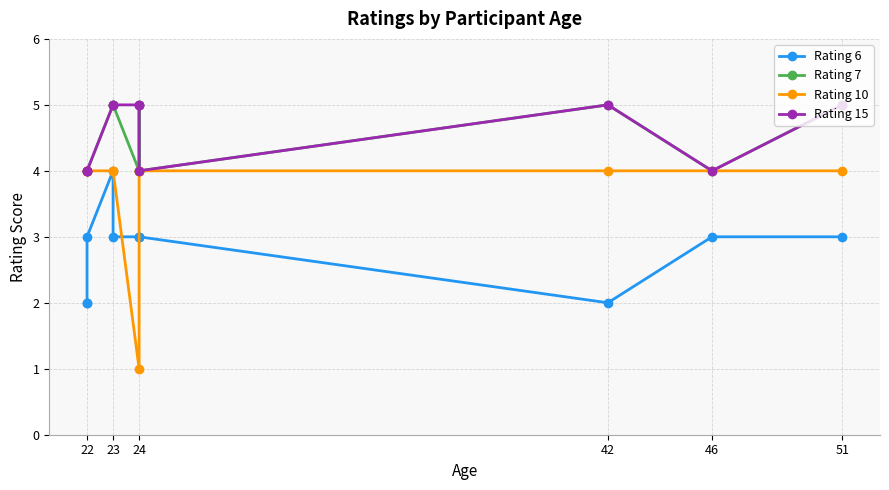

True or false: Rating 7 and Rating 6 intersect in this chart.

False